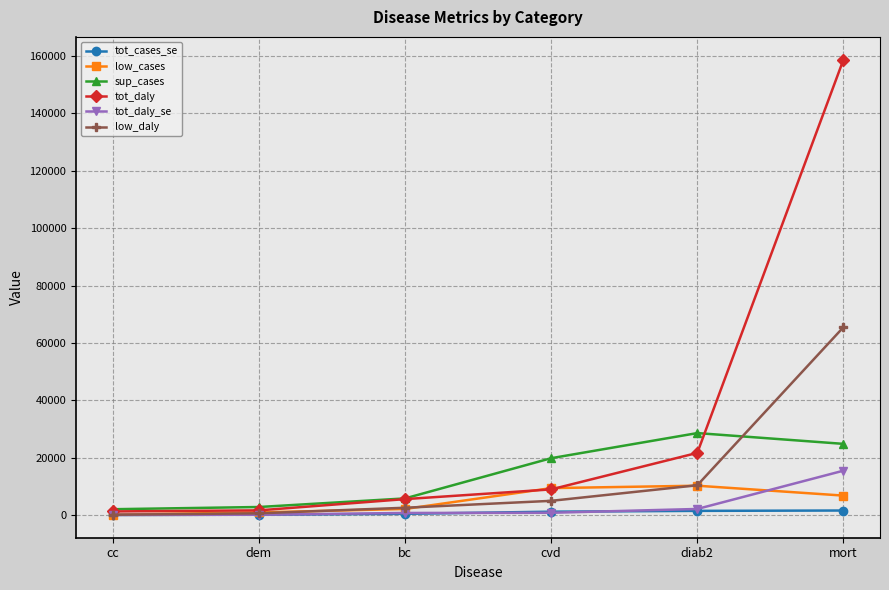

How many values in the tot_daly_se series are below 878?

3